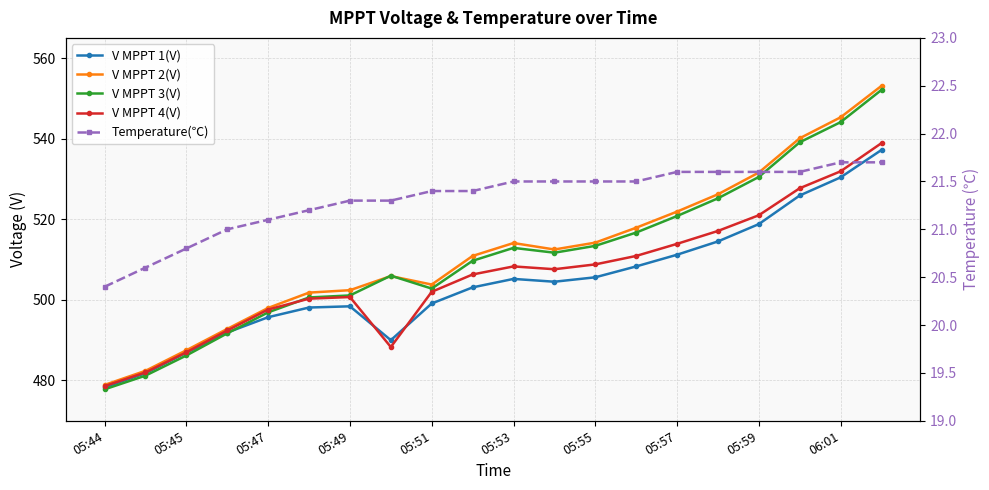

In V MPPT 1(V), how many points are higher than both neighbors (excluding endpoints)?

2